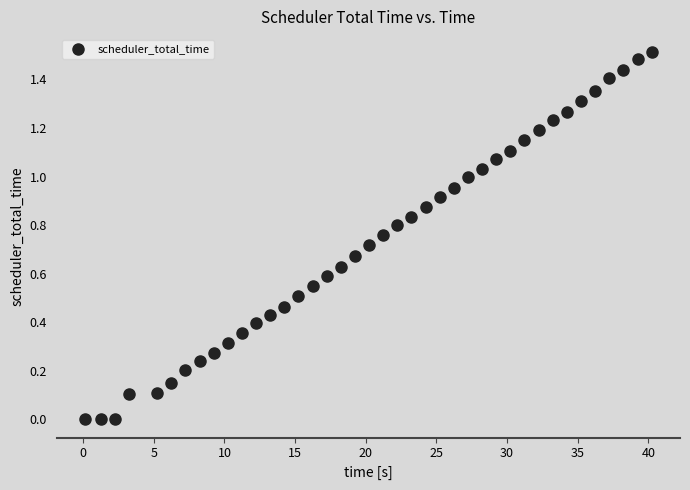

What is the range of Y values (max minus min)?

1.5